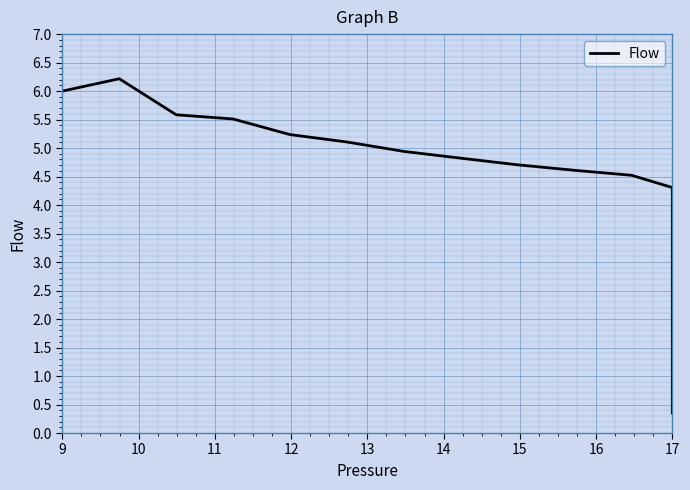

Between 16 and 15, which is larger?

15